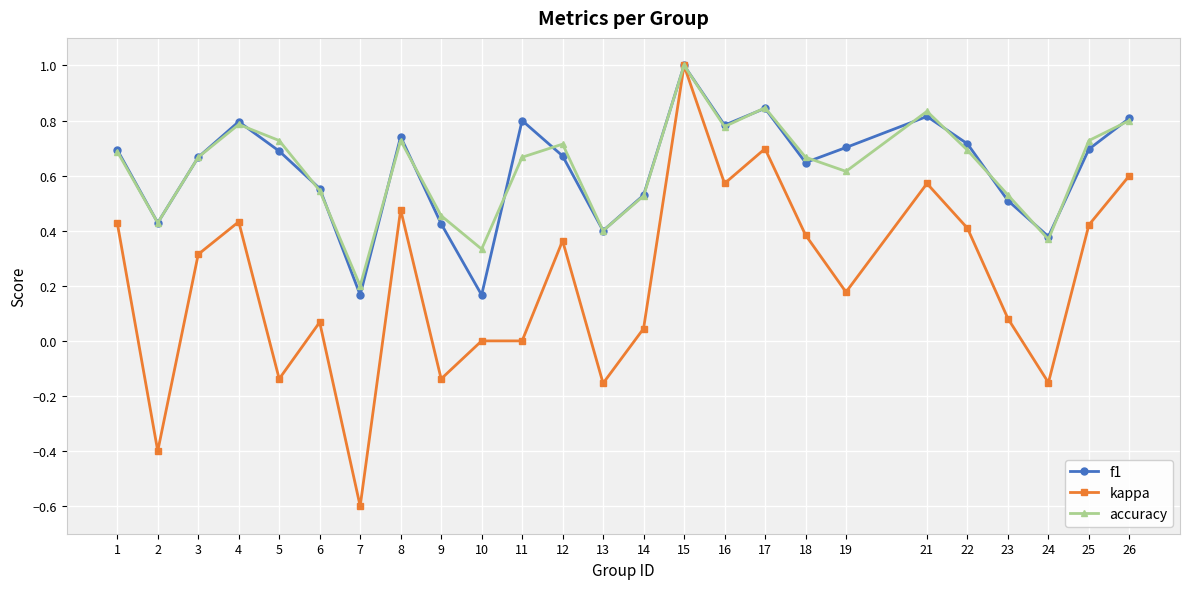

The f1 series shows 0.8 at 23. True or false?

False